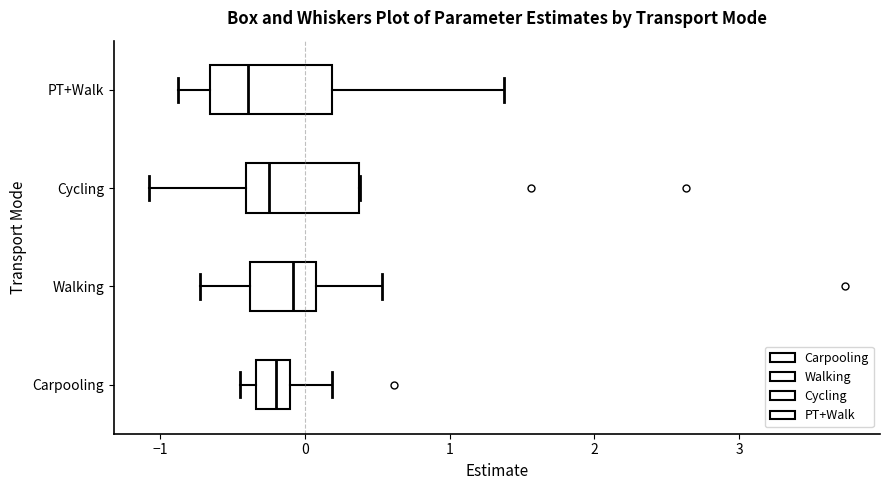

Reading bottom to top, read every box against the x-axis: the position of its median line, the range the box covers, and the ends of its whiskers. The values are not printed on the chart, so give them approximately, as read against the axis.

Carpooling: median -0.2, box -0.3 to -0.1, whiskers -0.5 to 0.2
Walking: median -0.1, box -0.4 to 0.1, whiskers -0.7 to 0.5
Cycling: median -0.3, box -0.4 to 0.4, whiskers -1.1 to 0.4
PT+Walk: median -0.4, box -0.7 to 0.2, whiskers -0.9 to 1.4